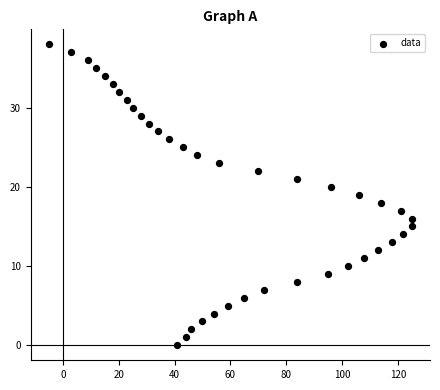

What is the range of X values (max minus min)?

130